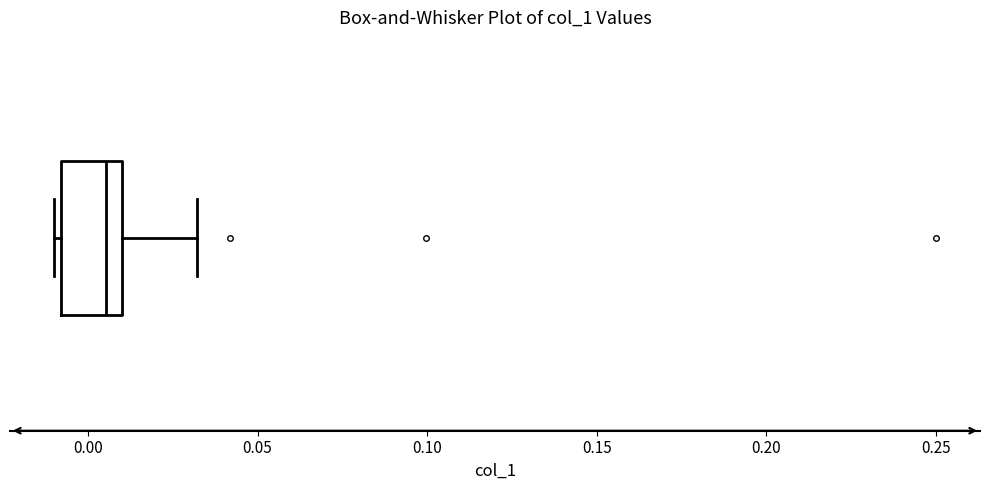

Transcribe this box plot: give where the median line is, the range the box spans, and where the two whiskers end, as read against the x-axis. The values are not printed on the chart, so give them approximately, as read against the axis.

median 0.005, box -0.010 to 0.010, whiskers -0.010 (just left of the box's left edge) to 0.030